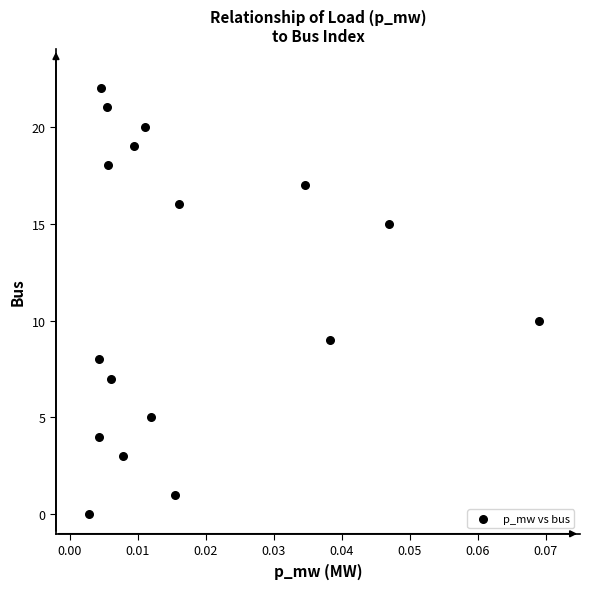

What is the range of Y values (max minus min)?

22